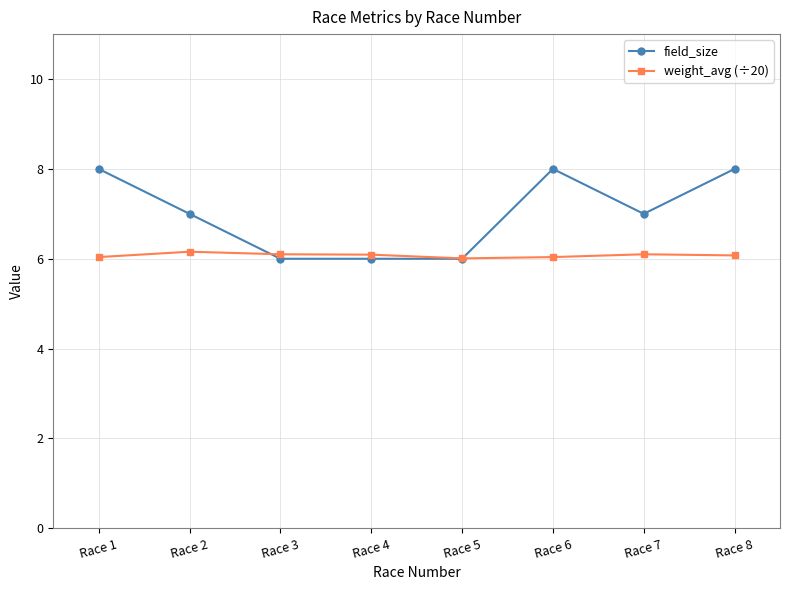

True or false: weight_avg (÷20) has more than 0 points higher than both neighbors.

True